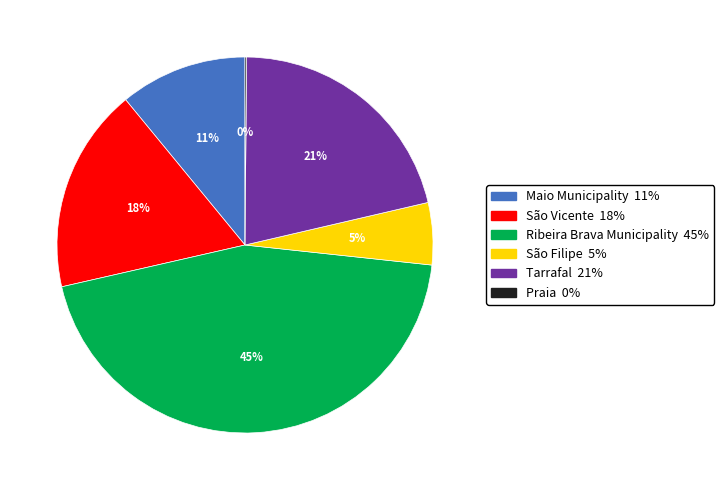

What is the ratio of the value at Tarrafal to the value at Ribeira Brava Municipality?

0.5